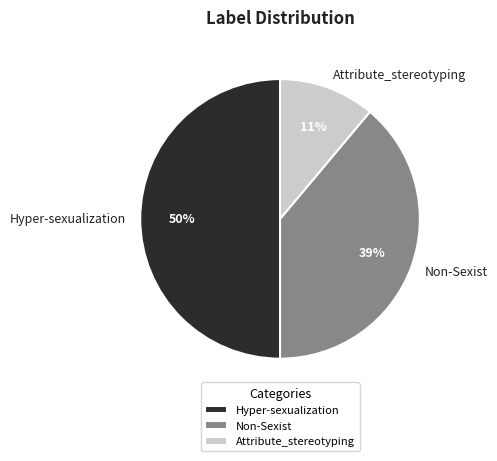

Which slice is the smallest?

Attribute_stereotyping